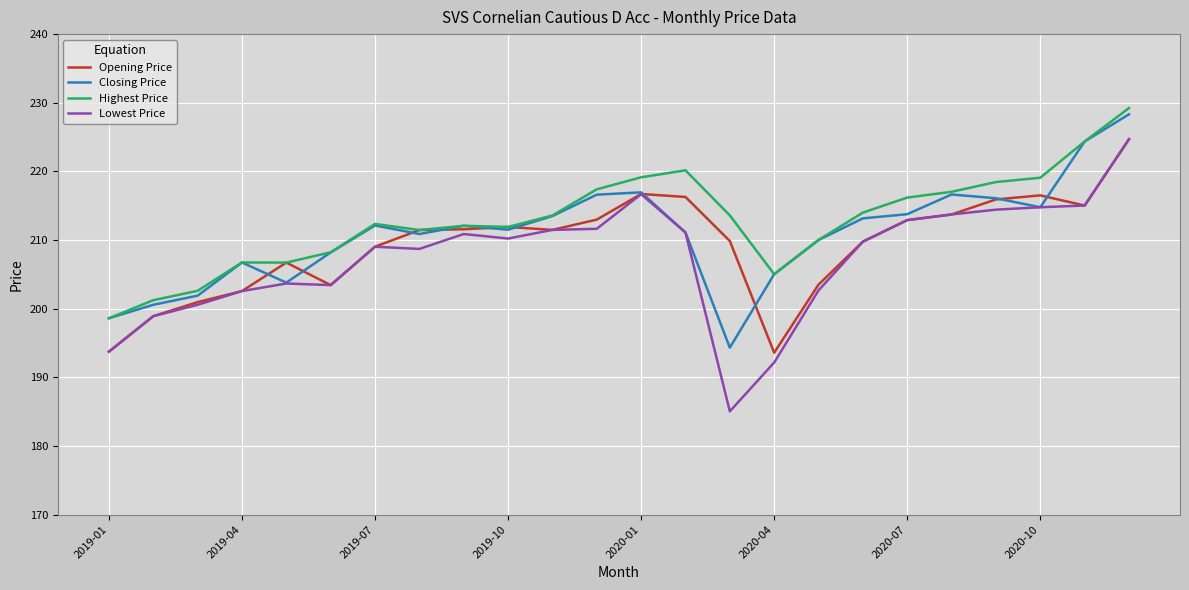

What is the highest value of the Closing Price series?

228.3